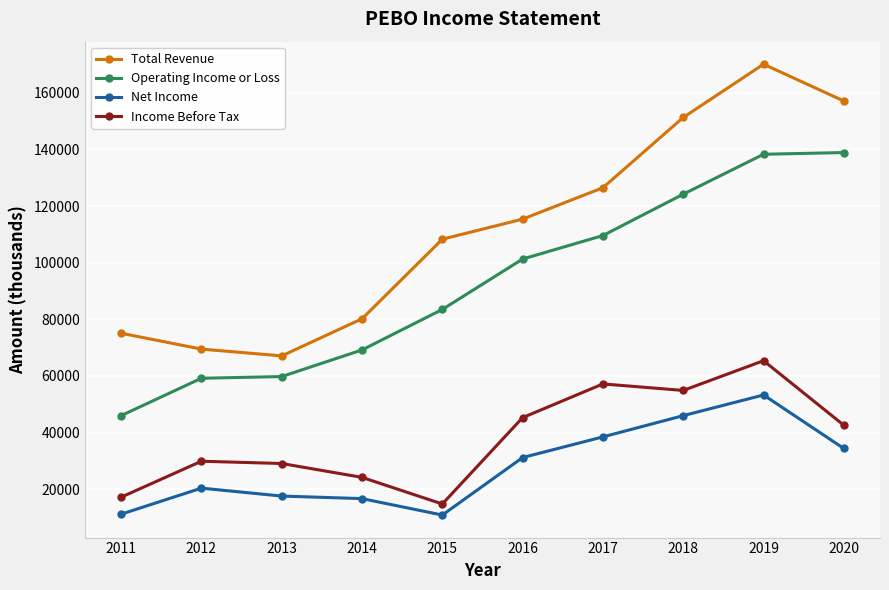

How many lines are shown in the chart?

4